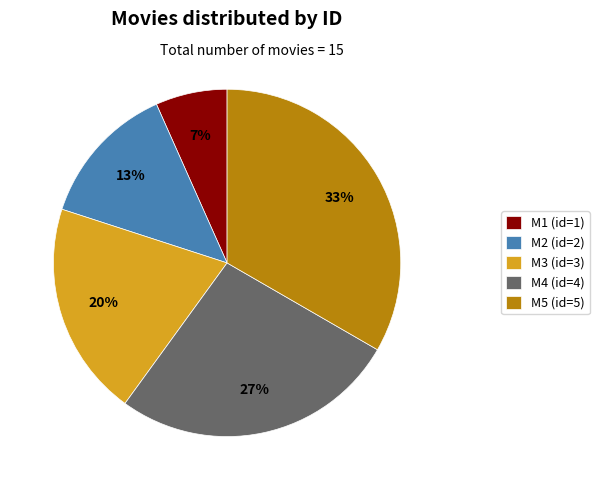

Do M3 (id=3) and M2 (id=2) together represent more than half of the pie?

No